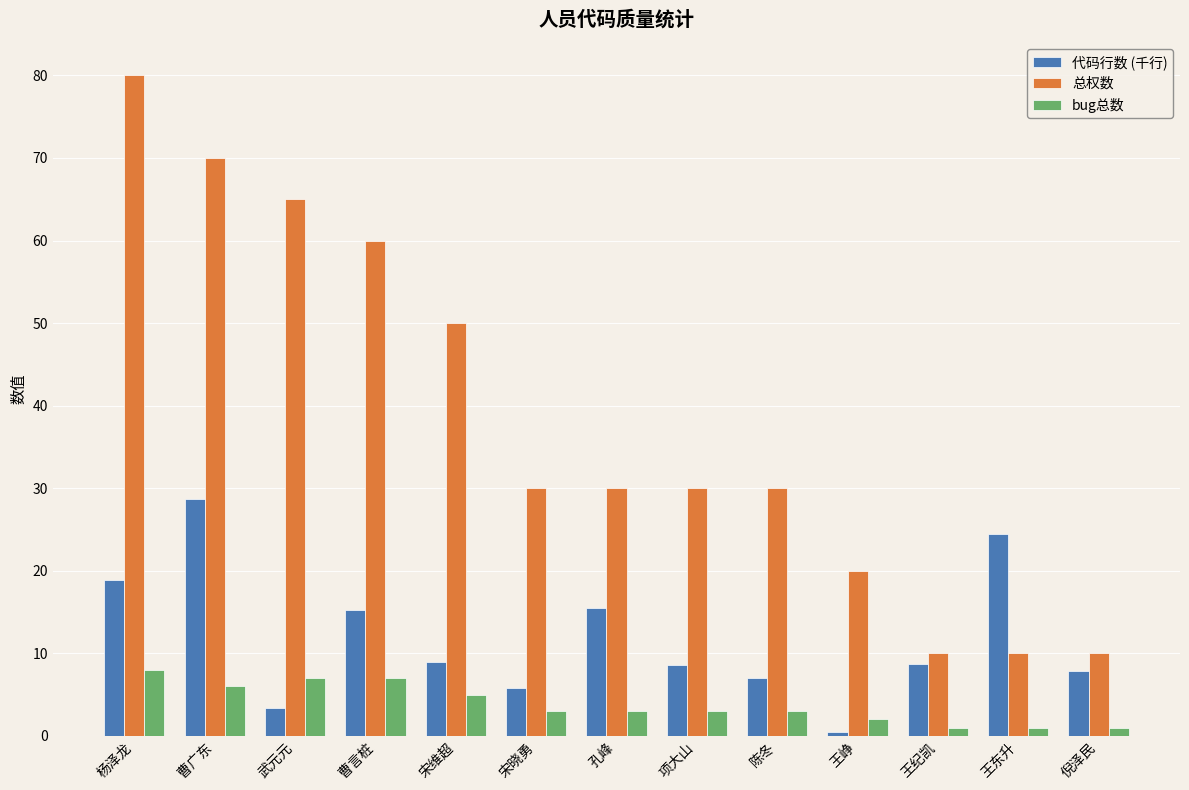

Between 武元元 and 孔峰, which series saw the biggest shift?

总权数